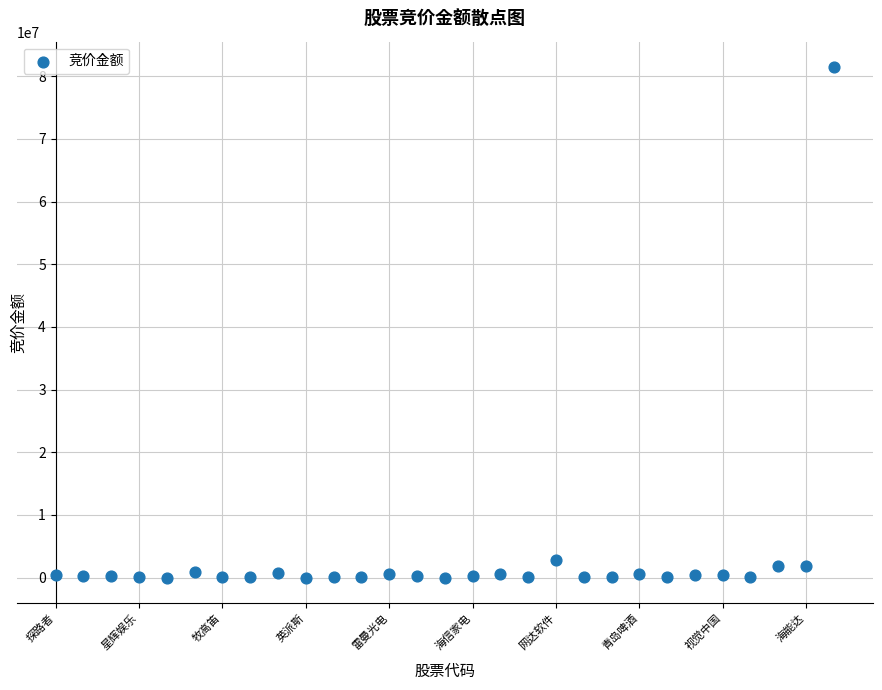

What is the range of Y values (max minus min)?

81453578